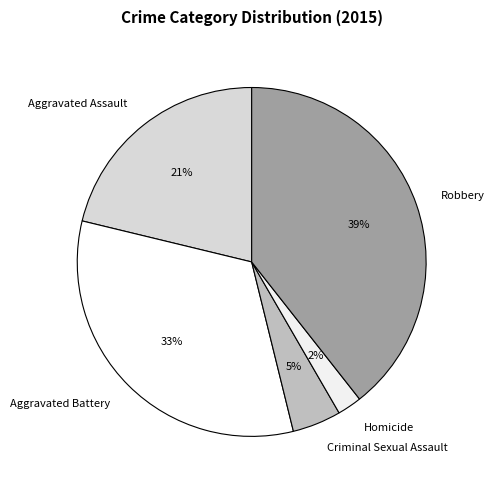

Is it true that Aggravated Assault is 21% of the pie?

True